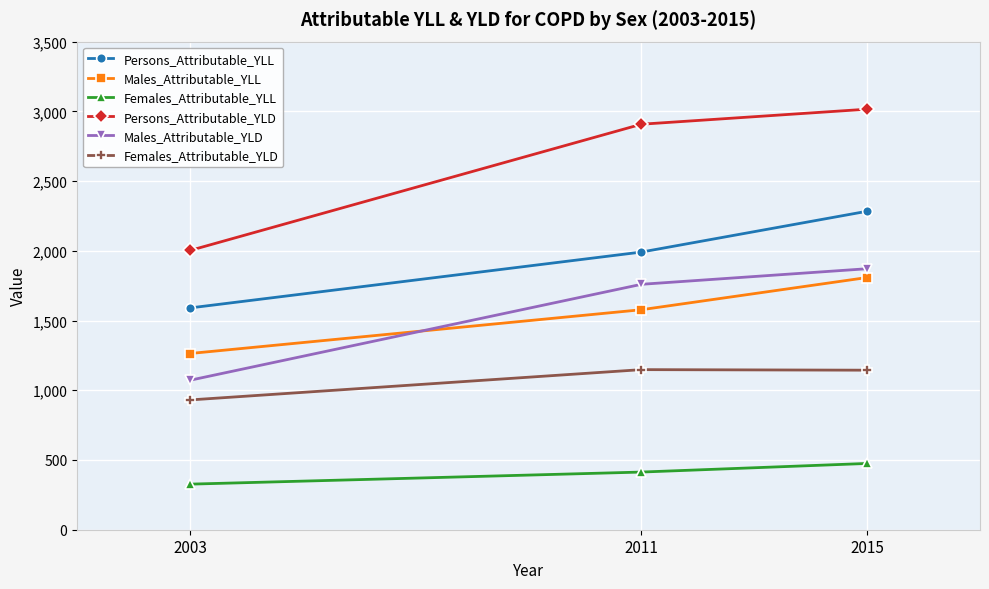

Between 2003 and 2011, which series saw the biggest shift?

Persons_Attributable_YLD